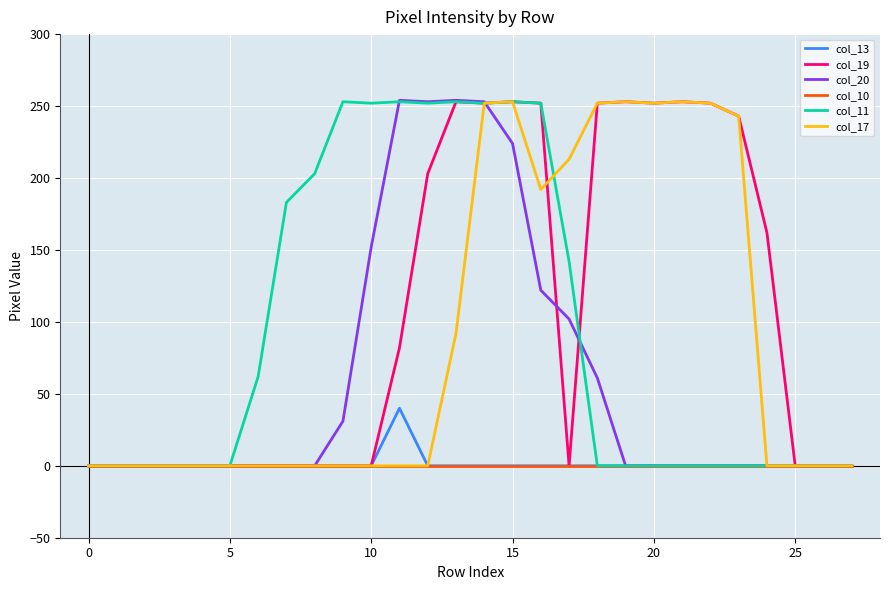

What is the maximum value shown in the chart?

254